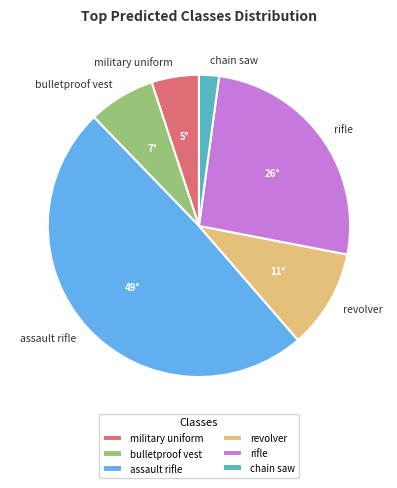

How many slices are in this pie chart?

6